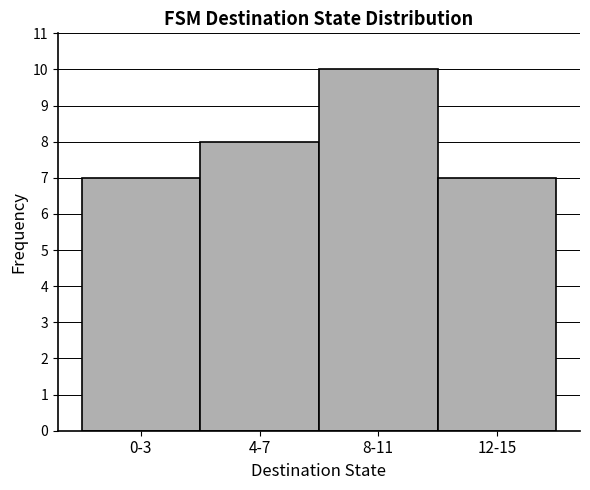

Reading right to left, what are all the values shown in this chart?

7	10	8	7